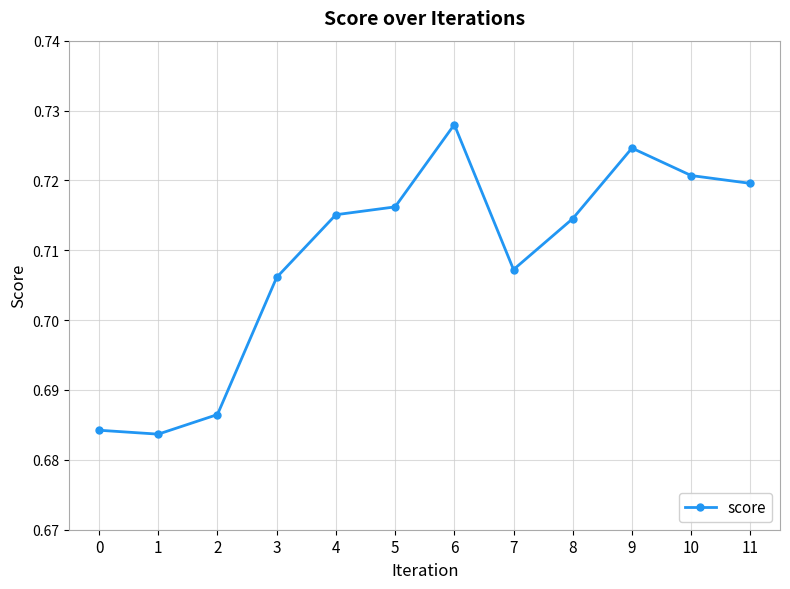

True or false: the data shows 1.2 at 6.

False